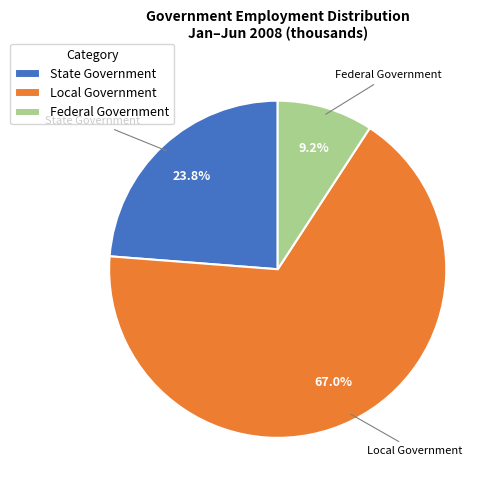

Count the number of slices in the pie.

3